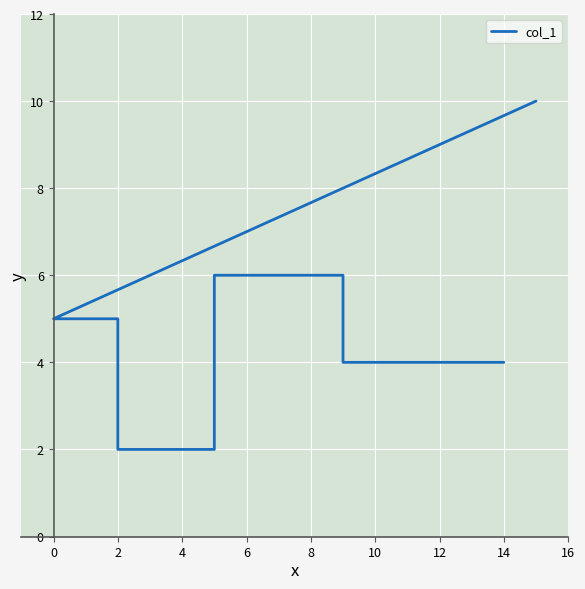

How many lines are shown in the chart?

1